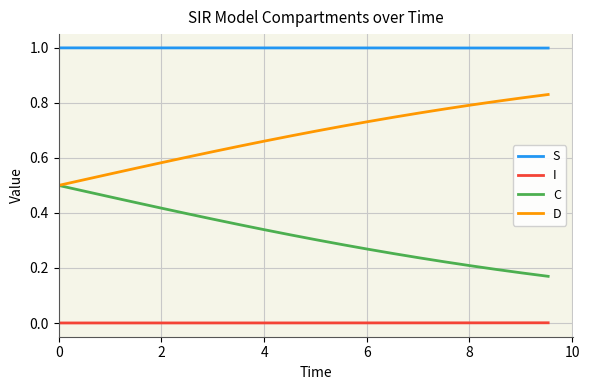

What is the maximum value shown in the chart?

1.0